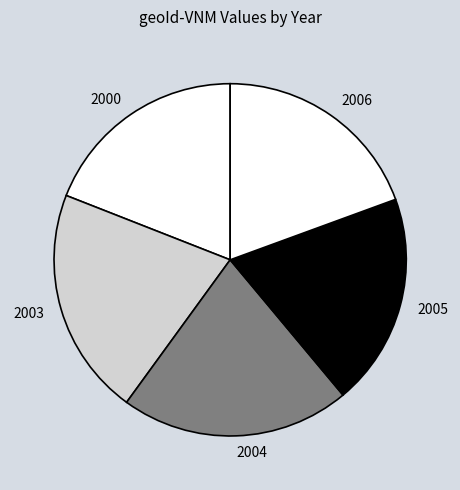

Does any single category account for the majority?

No